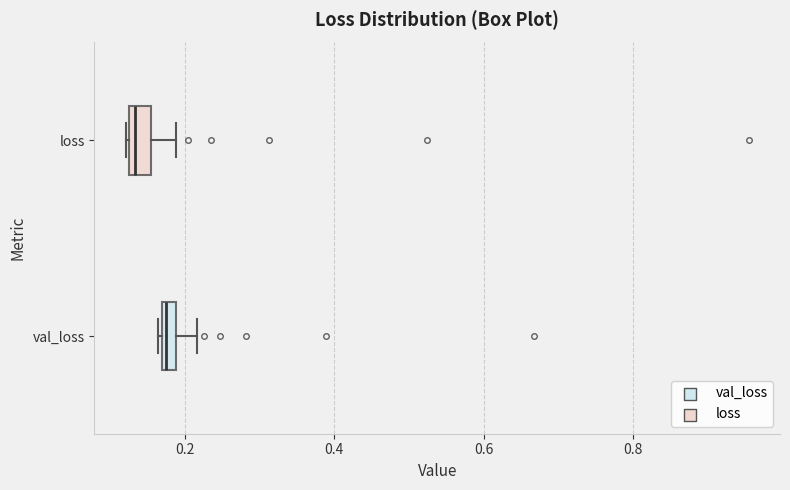

Which box's median line is the furthest to the left?

loss